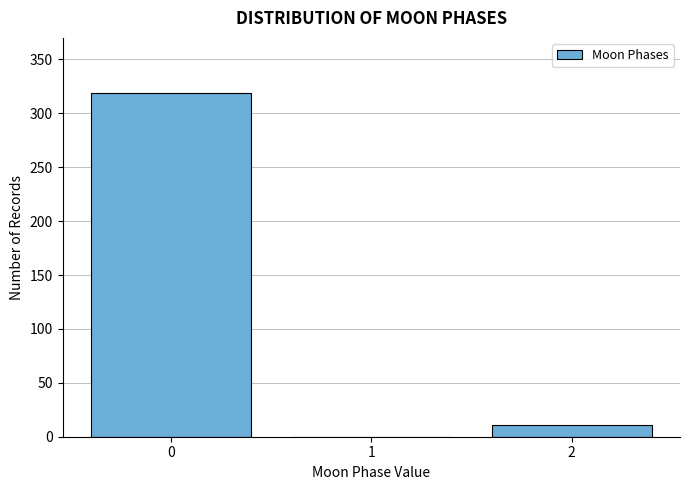

Reading left to right, extract all data points from this chart.

0=319	1=0	2=11